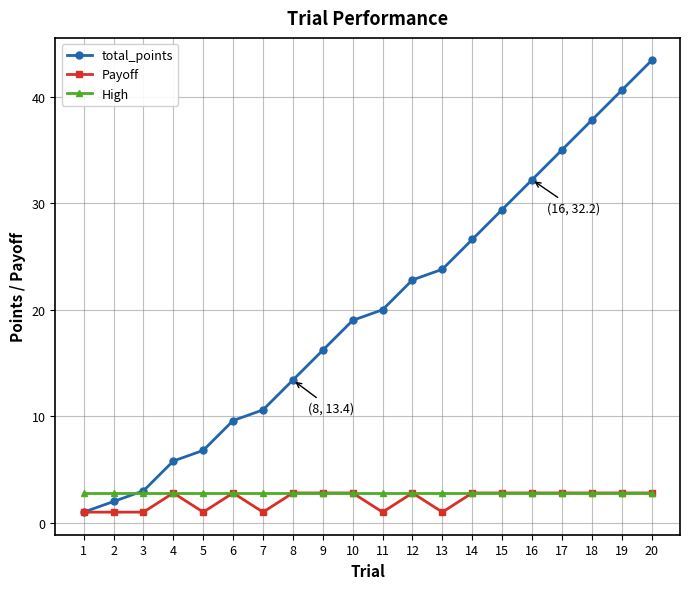

Which series changed the most between 10 and 11?

Payoff